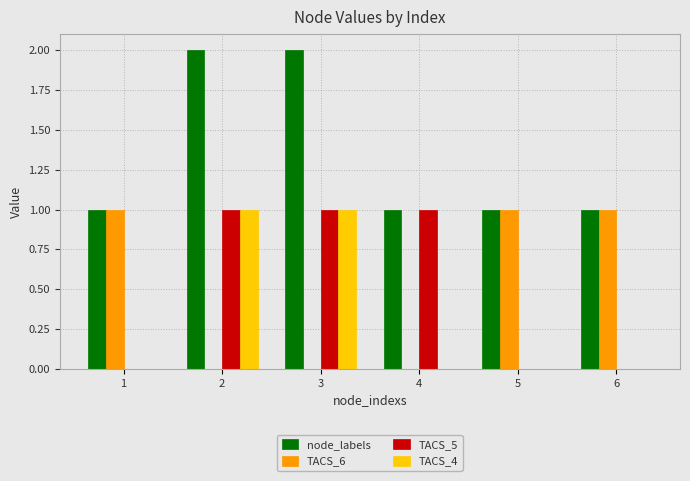

Which series has the largest total across all categories?

node_labels